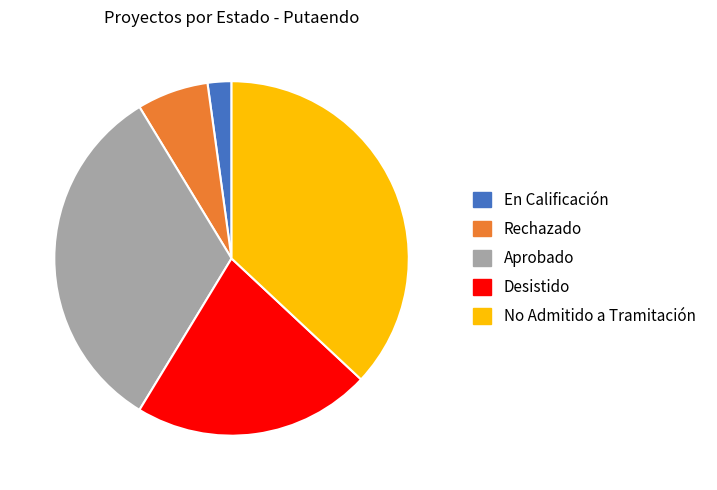

What is the ratio of the value at Desistido to the value at Rechazado?

3.3